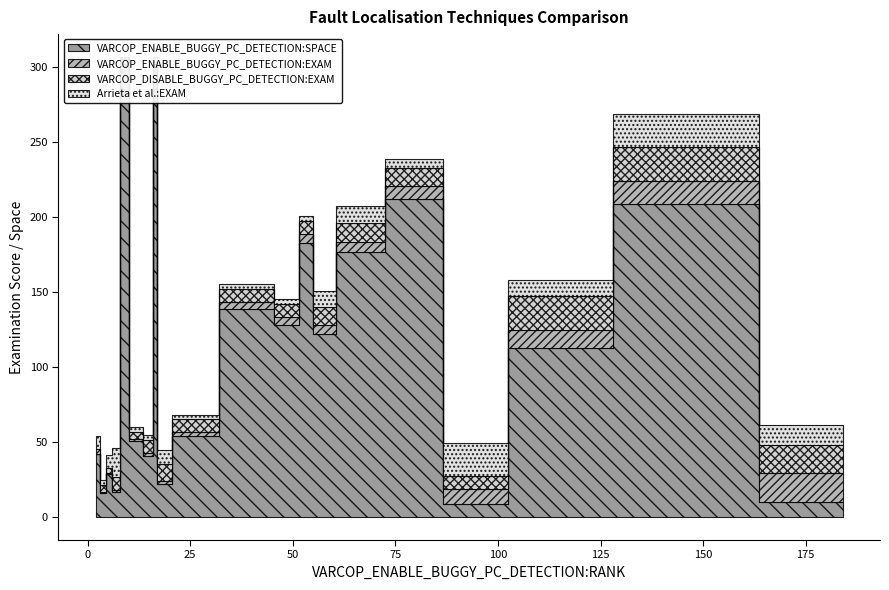

What is the approximate value of Arrieta et al.:EXAM at 18?

9.7